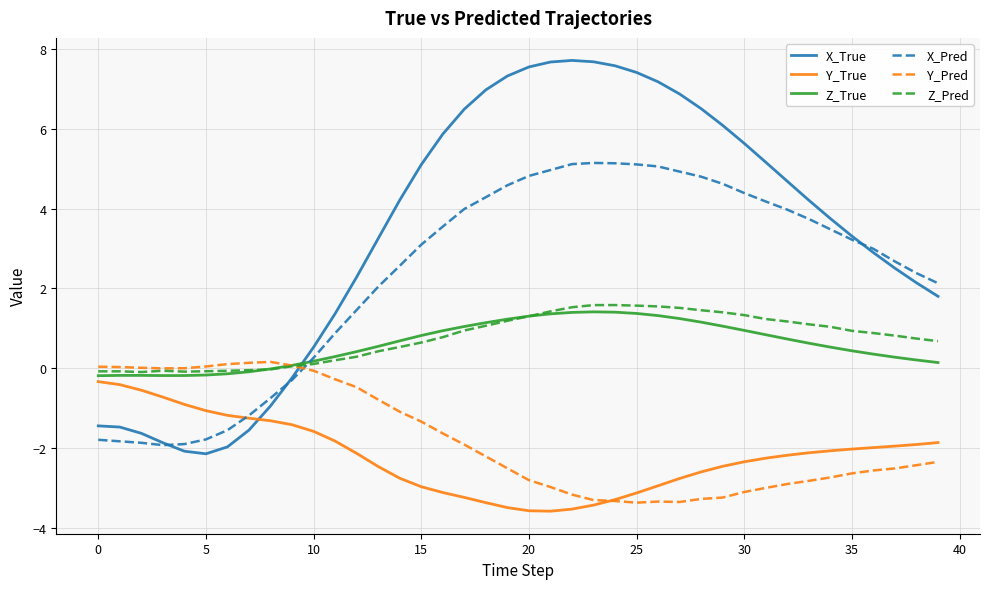

Which series has the largest range (max minus min)?

X_True